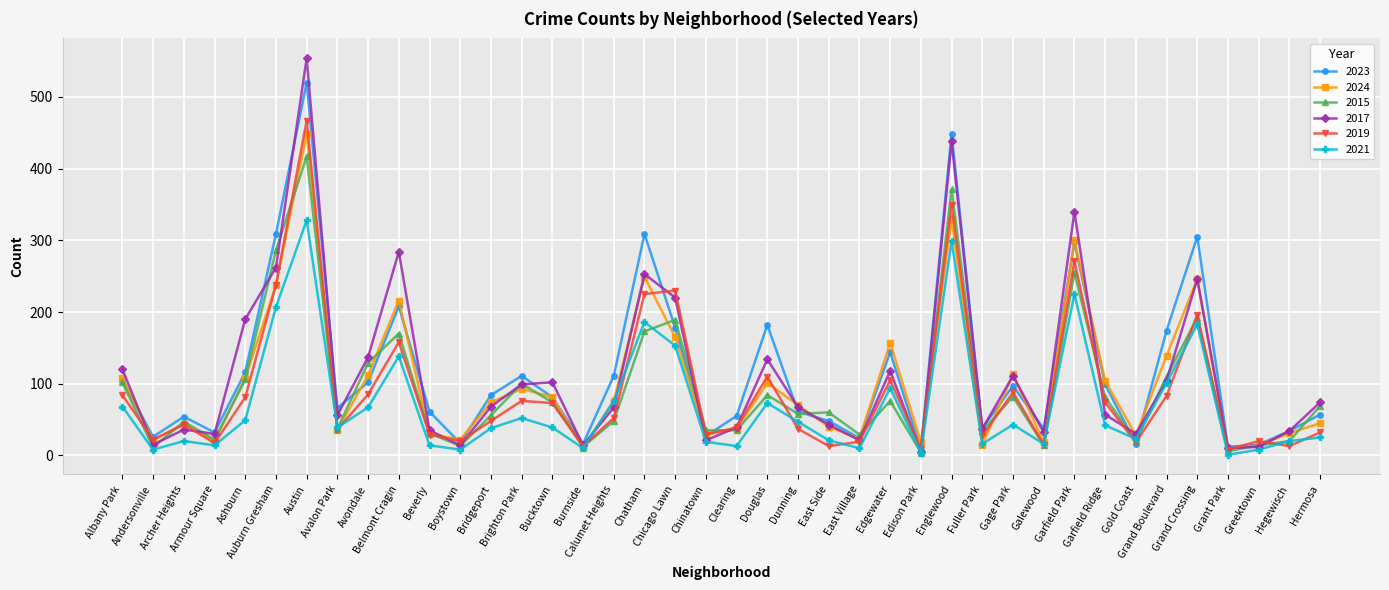

What is the difference between the 2023 values at Avondale and Fuller Park?

64